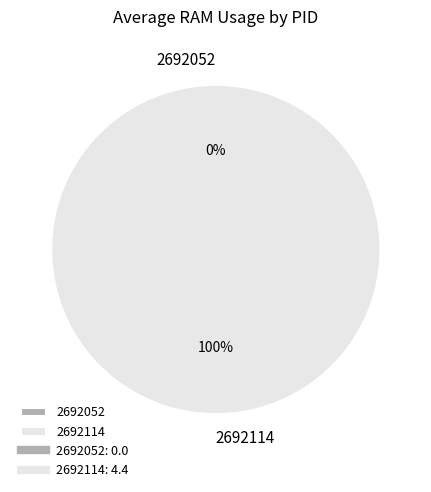

What is the majority slice?

2692114